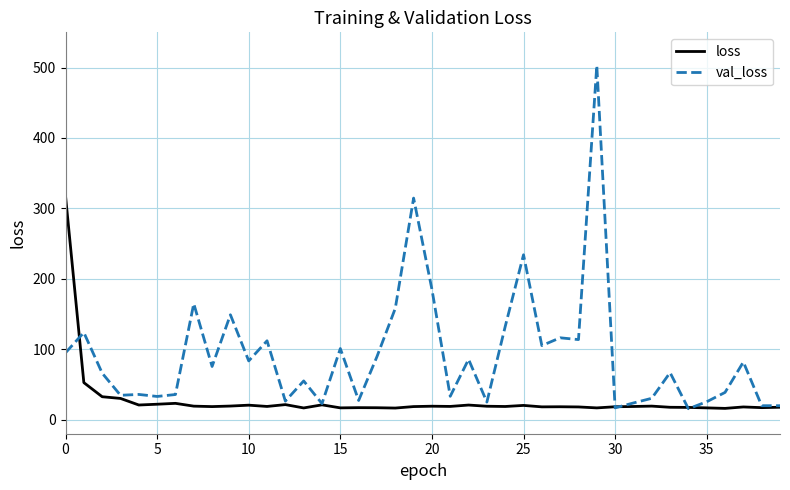

Which series has the largest range (max minus min)?

val_loss